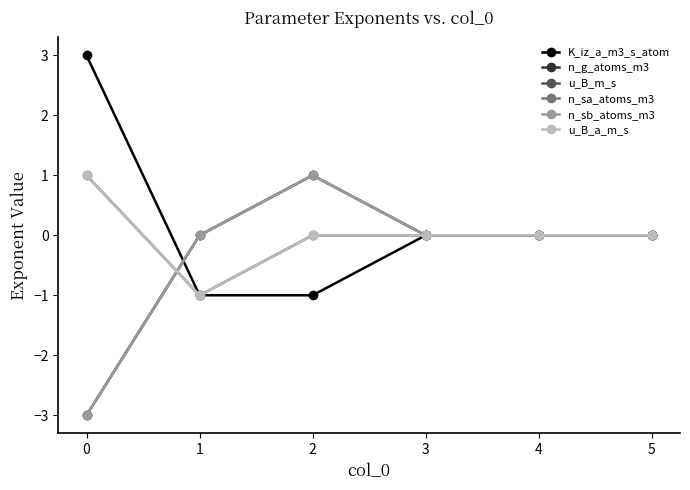

How many K_iz_a_m3_s_atom values are between -1 and 0?

5